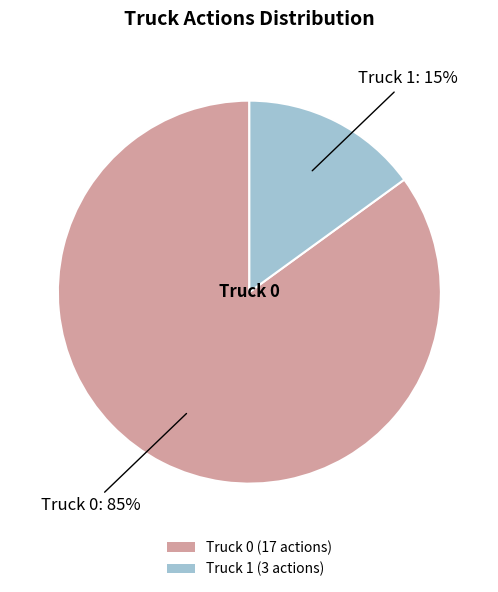

The Truck 0 slice represents 85% of the pie. True or false?

True